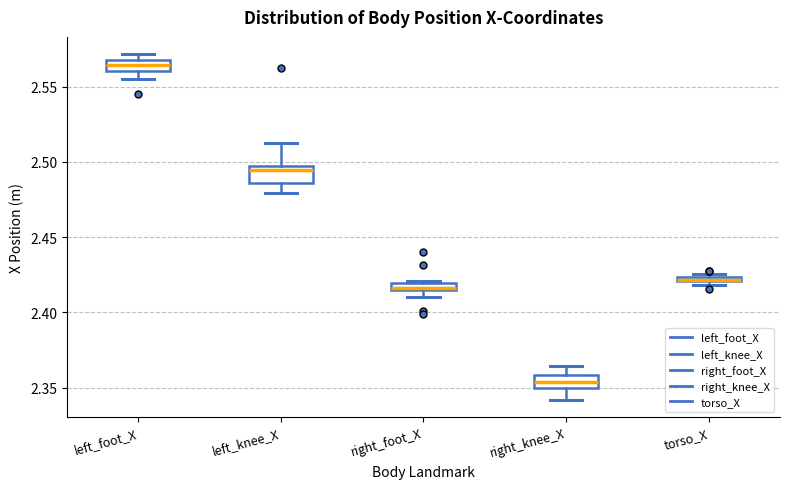

Where is the upper edge of the box for right_foot_X on the y-axis? The values are not printed on the chart, so give them approximately, as read against the axis.

2.420